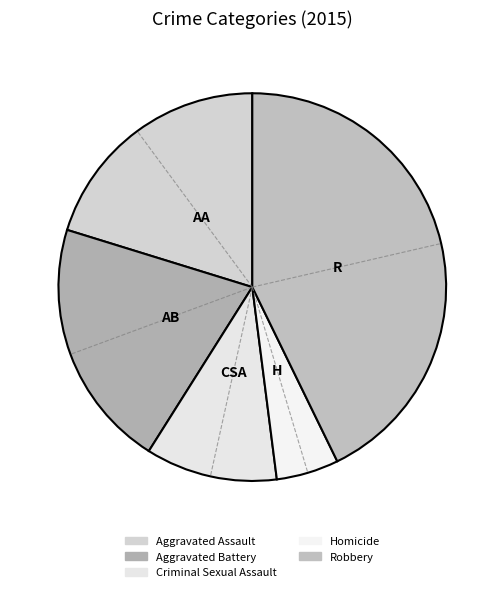

What percentage is the Robbery slice, to the nearest percent?

43%